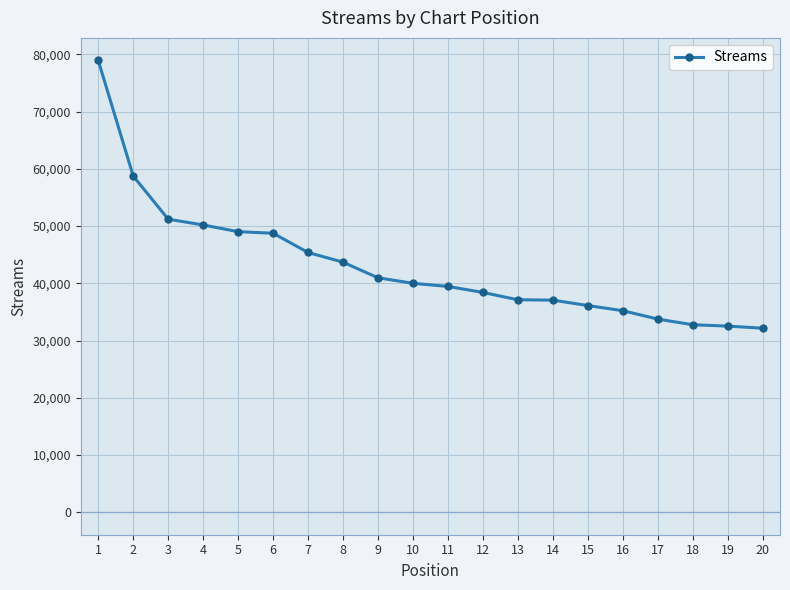

True or false: the data shows 15693 at 8.

False